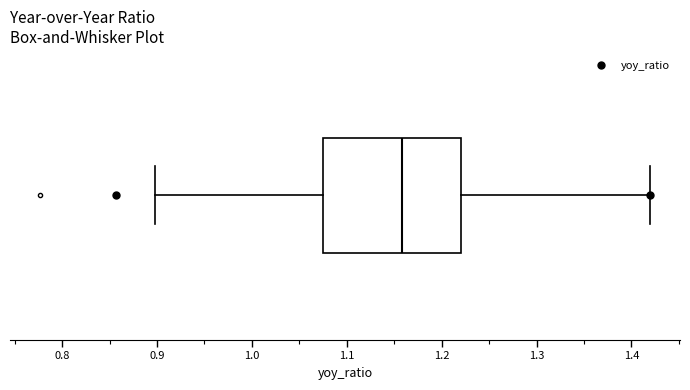

Read this box plot against the x-axis: the position of the median line, the range covered by the box, and the ends of both whiskers. The values are not printed on the chart, so give them approximately, as read against the axis.

median 1.16, box 1.08 to 1.22, whiskers 0.90 to 1.42